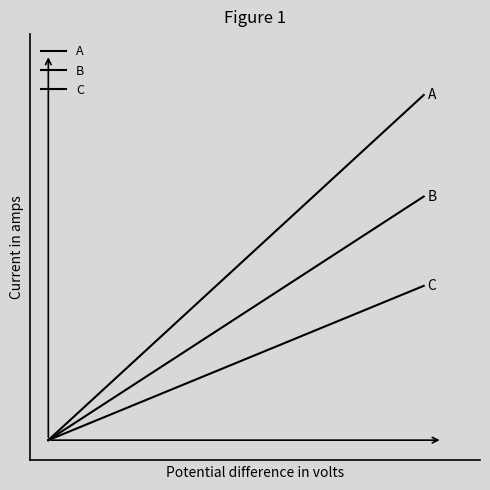

Is this an area chart (filled region under the line)?

No